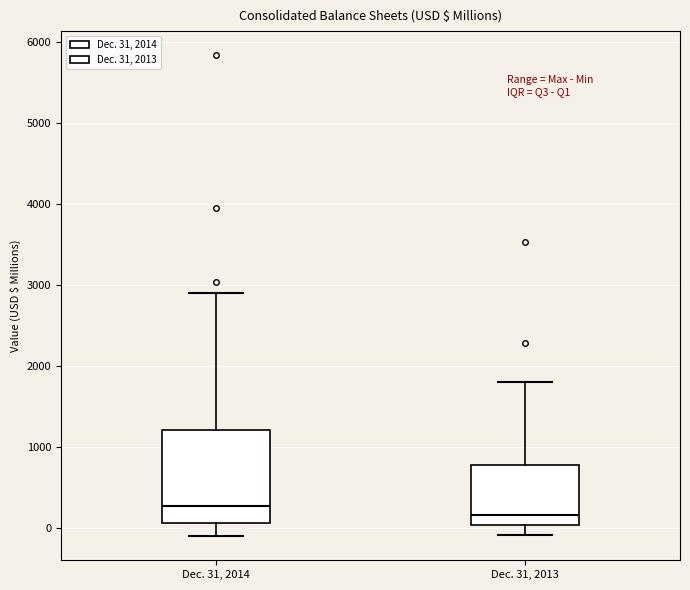

Where does the upper whisker of the box for Dec. 31, 2013 end on the y-axis? The values are not printed on the chart, so give them approximately, as read against the axis.

1800